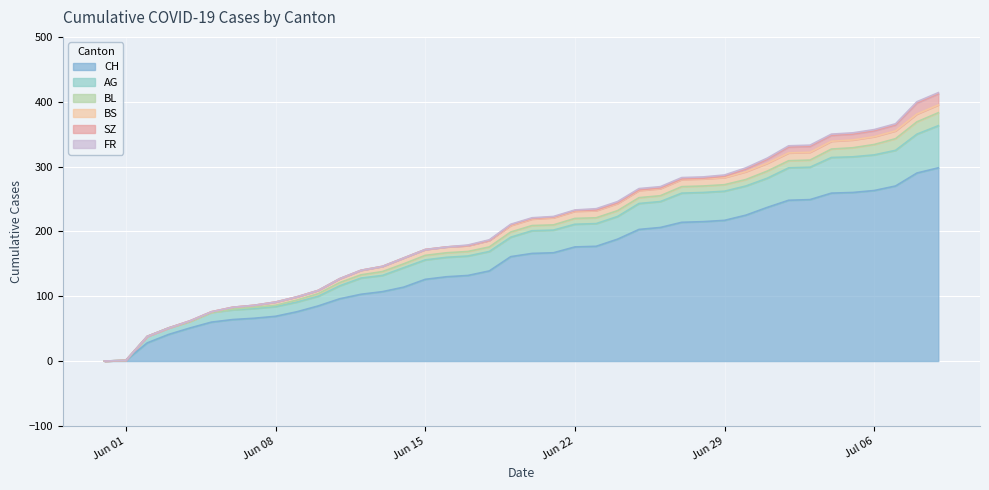

At which category does the chart reach its minimum across all series?

2020-05-31